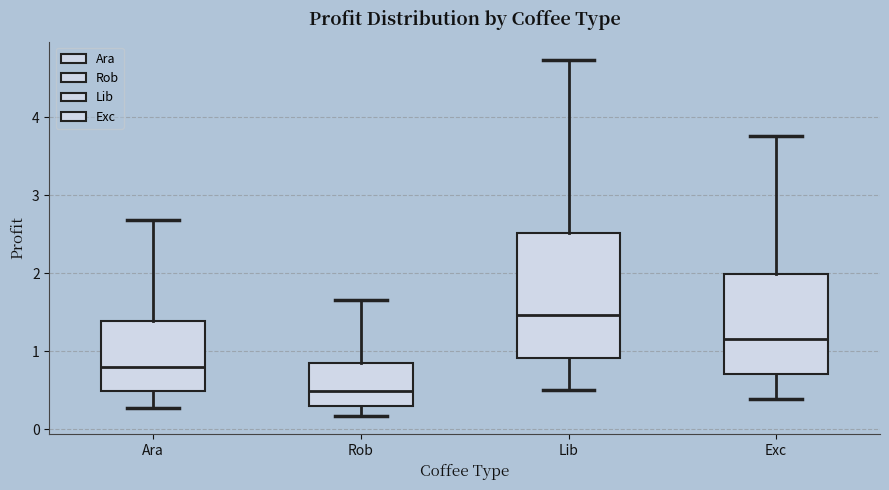

Reading left to right, transcribe this box plot: for each box, give where its median line is, the range the box spans, and where its two whiskers end, as read against the y-axis. The values are not printed on the chart, so give them approximately, as read against the axis.

Ara: median 0.8, box 0.5 to 1.4, whiskers 0.3 to 2.7
Rob: median 0.5, box 0.3 to 0.8, whiskers 0.2 to 1.6
Lib: median 1.5, box 0.9 to 2.5, whiskers 0.5 to 4.7
Exc: median 1.2, box 0.7 to 2.0, whiskers 0.4 to 3.8